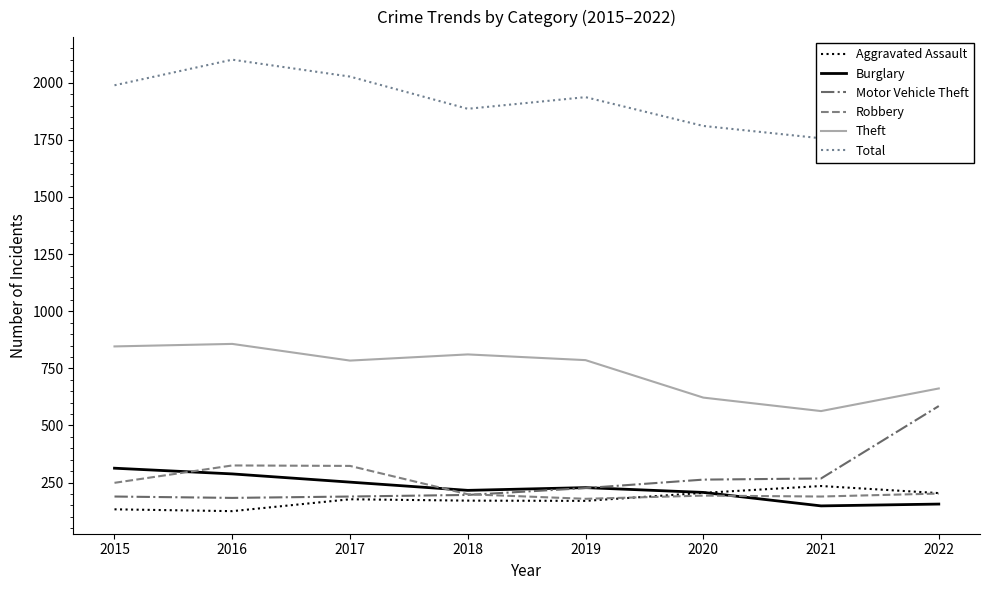

Which series changed the most between 2015 and 2018?

Total